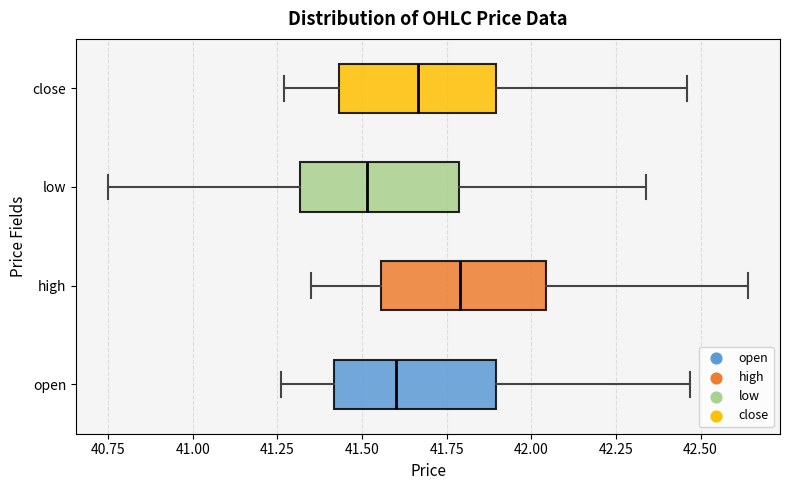

Reading bottom to top, read every box against the x-axis: the position of its median line, the range the box covers, and the ends of its whiskers. The values are not printed on the chart, so give them approximately, as read against the axis.

open: median 41.60, box 41.40 to 41.90, whiskers 41.25 to 42.45
high: median 41.80, box 41.55 to 42.05, whiskers 41.35 to 42.65
low: median 41.50, box 41.30 to 41.80, whiskers 40.75 to 42.35
close: median 41.65, box 41.45 to 41.90, whiskers 41.25 to 42.45